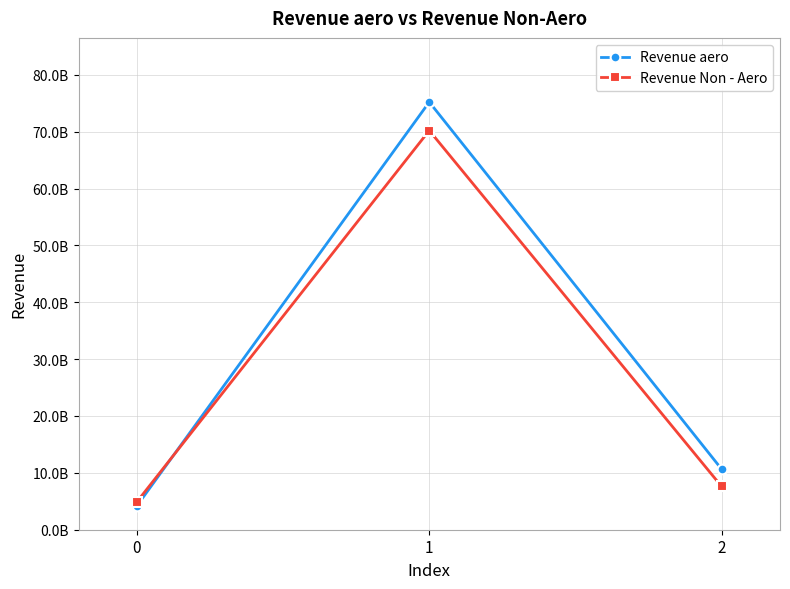

What is the difference between the highest and lowest values at 2?

3047364000